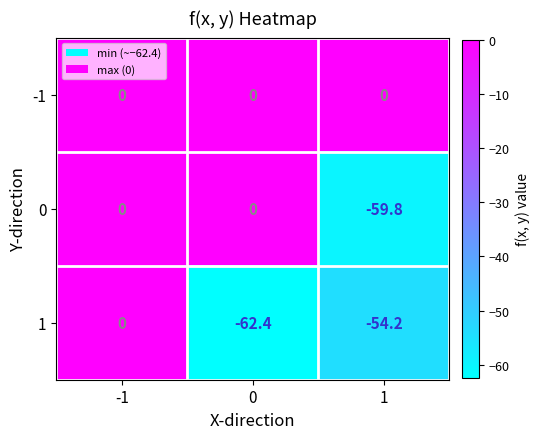

What is the total value across all series at 0?

-62.4